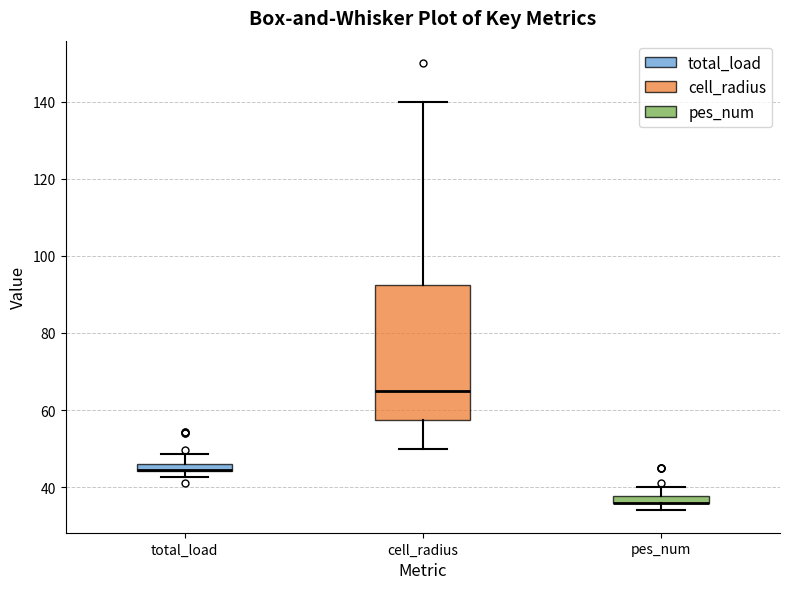

Where does the upper whisker of the box for total_load end on the y-axis? The values are not printed on the chart, so give them approximately, as read against the axis.

48